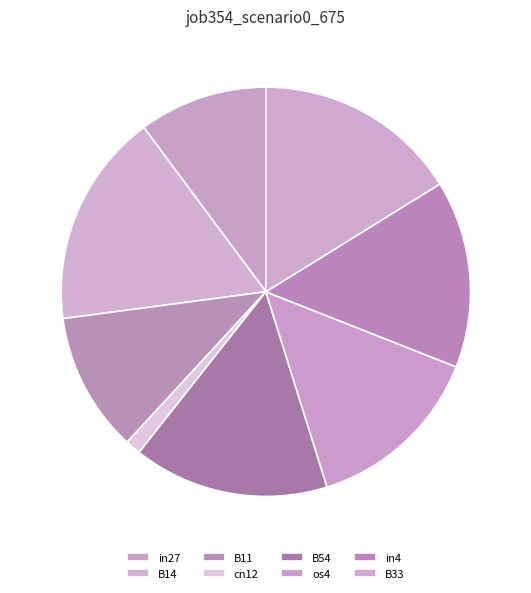

What percentage is the in4 slice, to the nearest percent?

15%